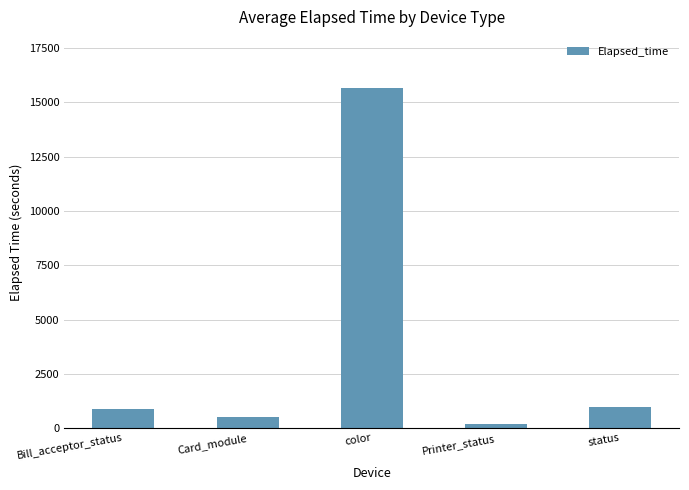

At which label is the value closest to 7928?

status